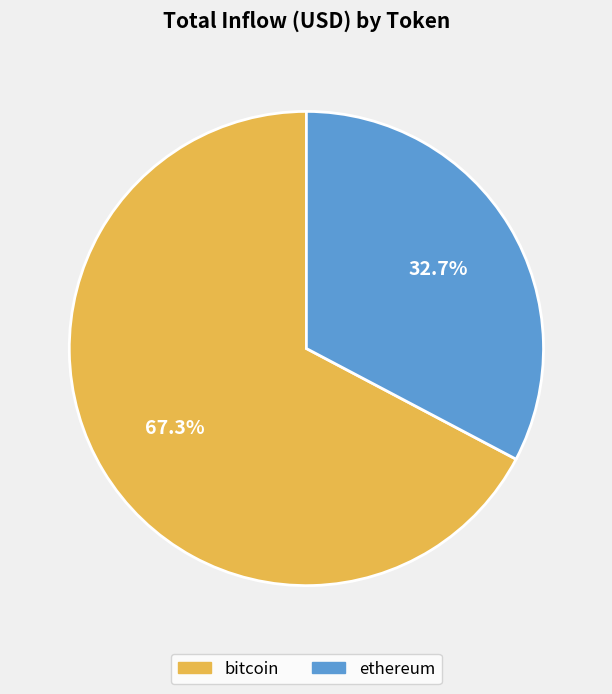

Is there any slice that represents more than half of the pie?

Yes